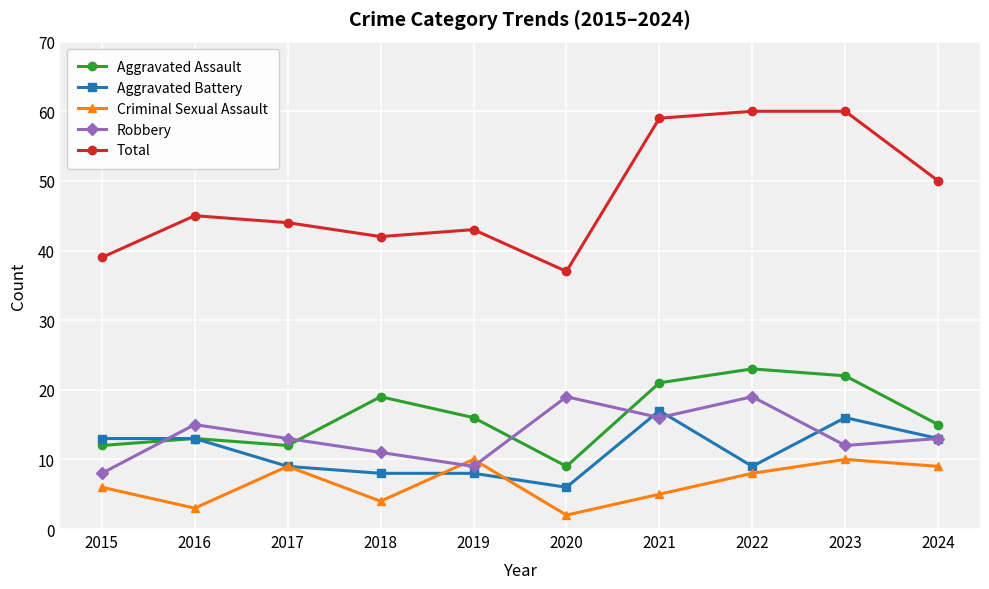

How many interior local valleys does the Criminal Sexual Assault series have?

3